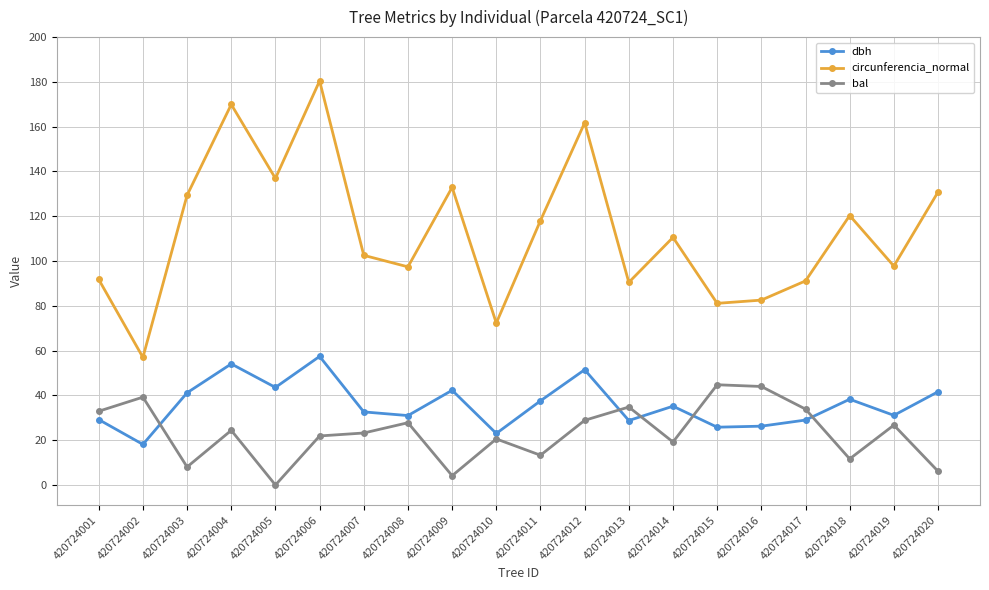

At how many categories does at least one series exceed 158?

3